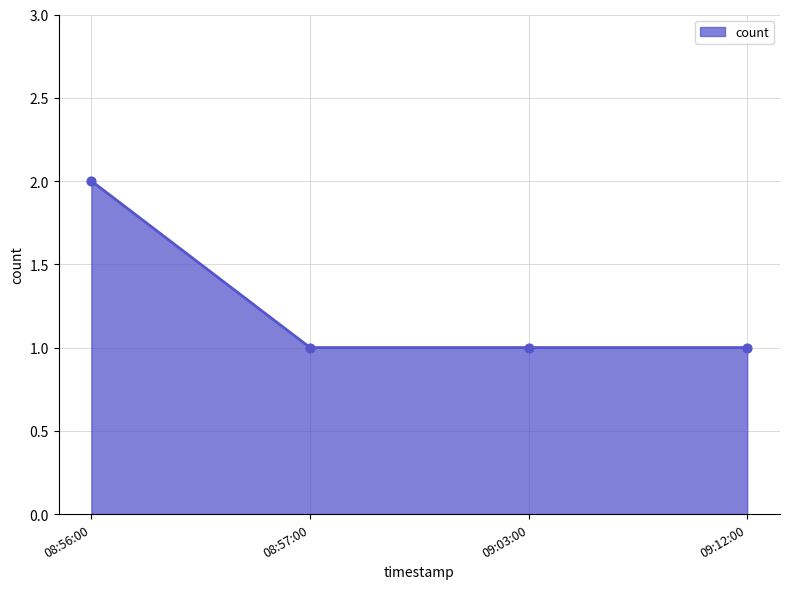

What is the ratio of the value at 09:03:00 to the value at 08:56:00?

0.5